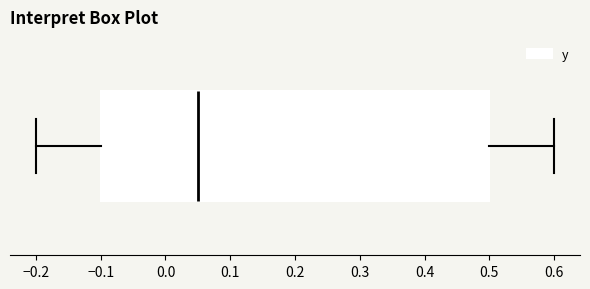

Read this box plot against the x-axis: the position of the median line, the range covered by the box, and the ends of both whiskers. The values are not printed on the chart, so give them approximately, as read against the axis.

median 0.05, box -0.10 to 0.50, whiskers -0.20 to 0.60